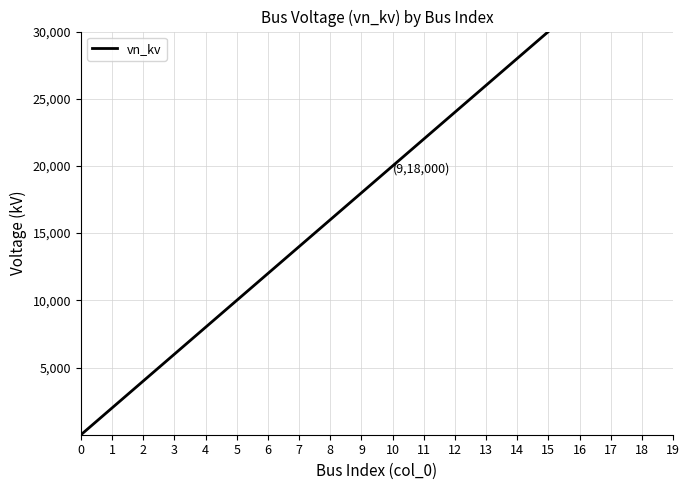

How many lines are shown in the chart?

1